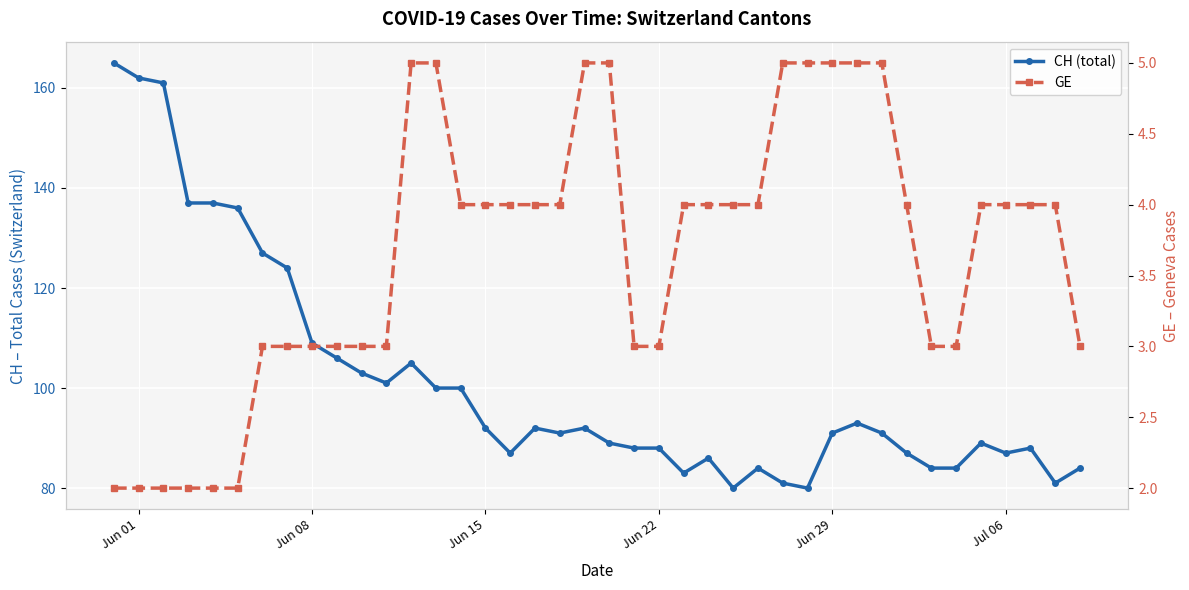

Is the value of GE at 12 greater than the value of CH (total) at 6?

No